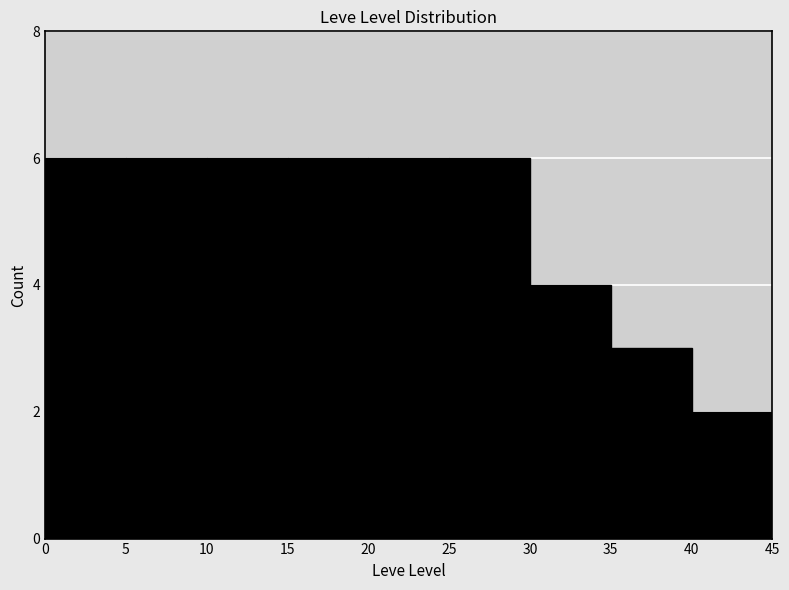

Reading left to right, list every bar in this chart as the range it spans on the x-axis followed by its height. The values are not printed on the chart, so give them approximately, as read against the axis.

0 to 5: 6
5 to 10: 6
10 to 15: 6
15 to 20: 6
20 to 25: 6
25 to 30: 6
30 to 35: 4
35 to 40: 3
40 to 45: 2